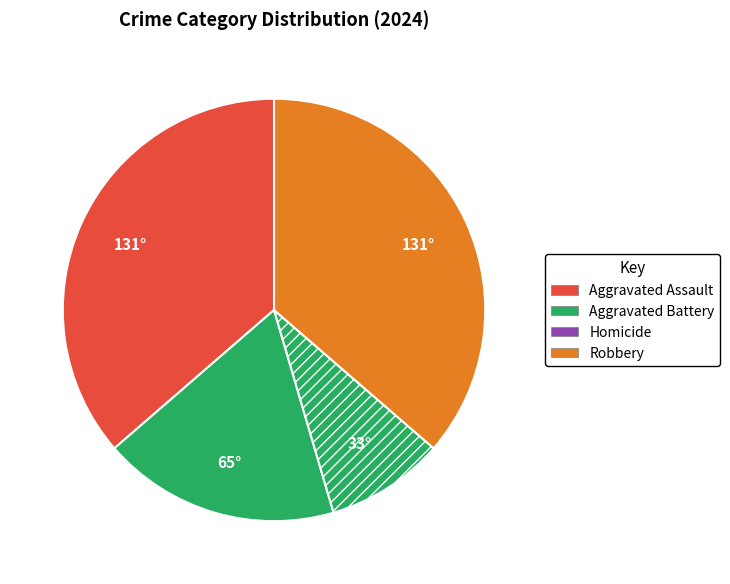

What percentage do Robbery and Homicide together represent?

45.5%